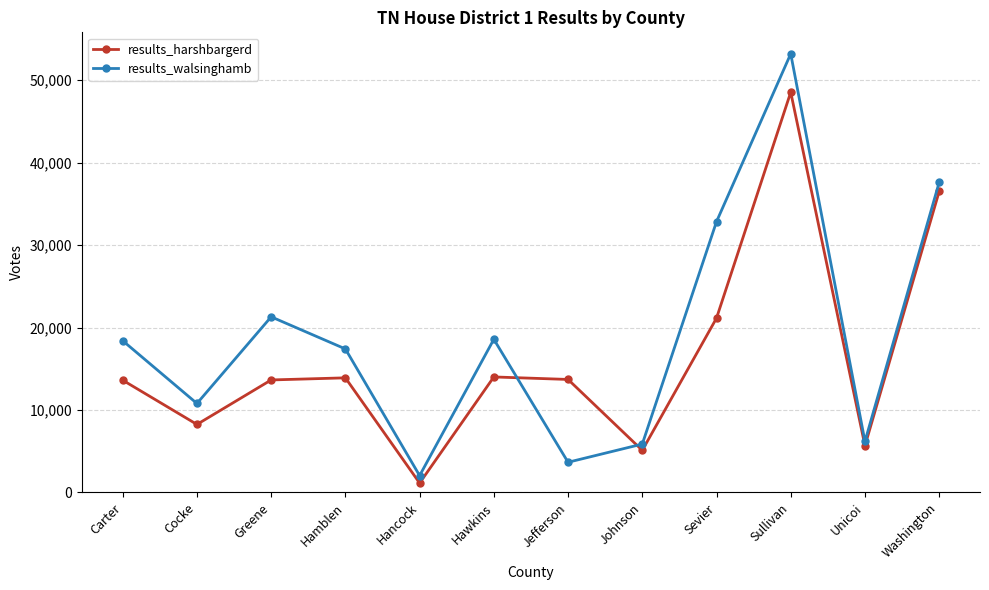

Which category has the highest value in the results_walsinghamb series?

Sullivan